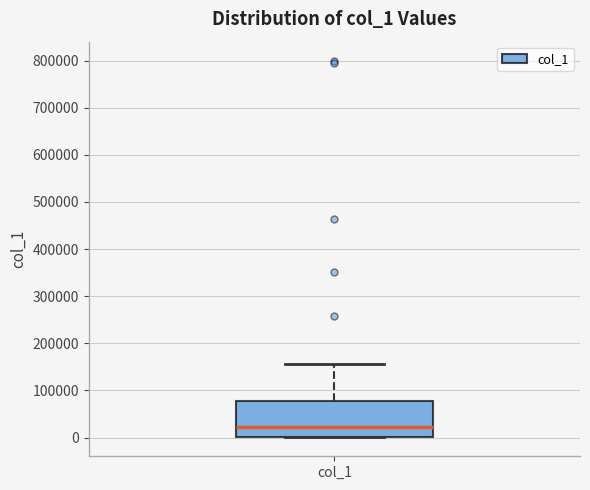

Transcribe this box plot: give where the median line is, the range the box spans, and where the two whiskers end, as read against the y-axis. The values are not printed on the chart, so give them approximately, as read against the axis.

median 20000, box 0 to 80000, whiskers 0 to 160000